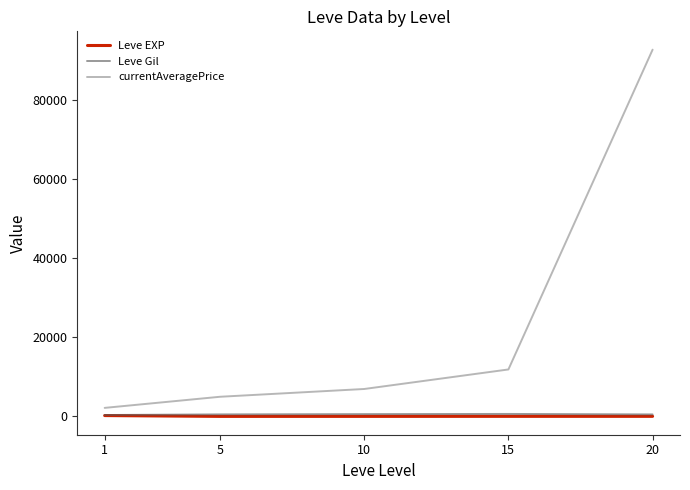

List the labels in order of currentAveragePrice value, smallest first.

1, 5, 10, 15, 20